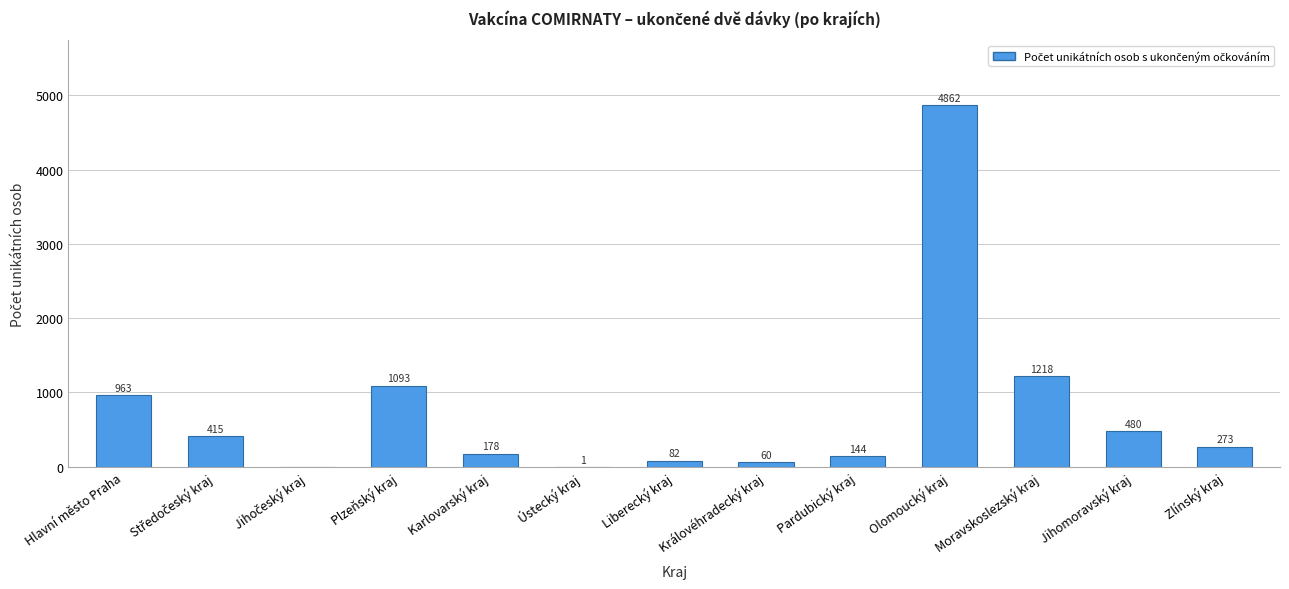

What is the greatest value displayed?

4862